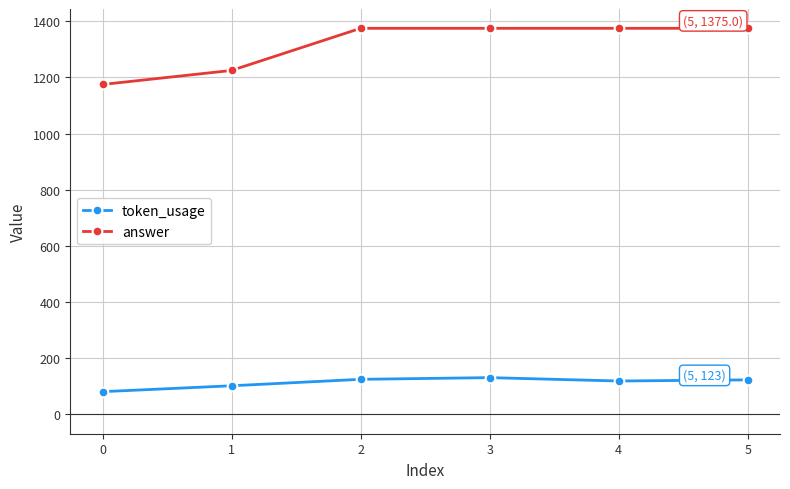

Count the number of data series in this chart.

2